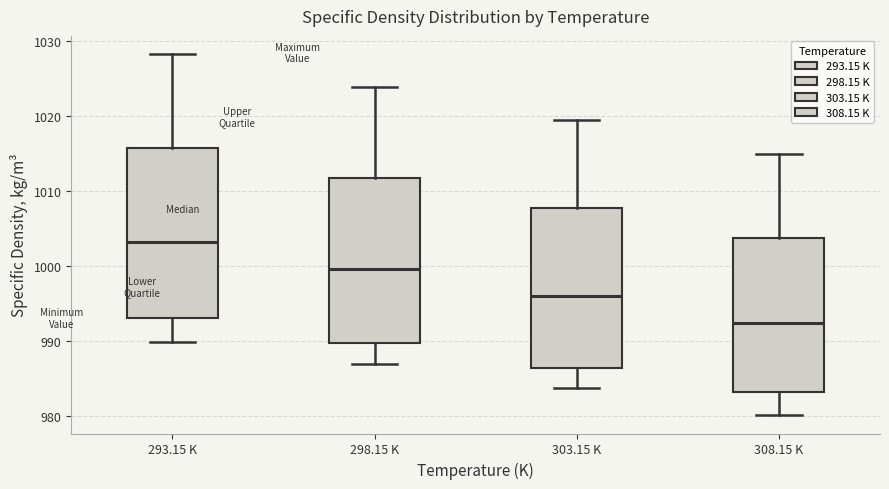

Where does the median line of the box for 298.15 K sit on the y-axis? The values are not printed on the chart, so give them approximately, as read against the axis.

1000